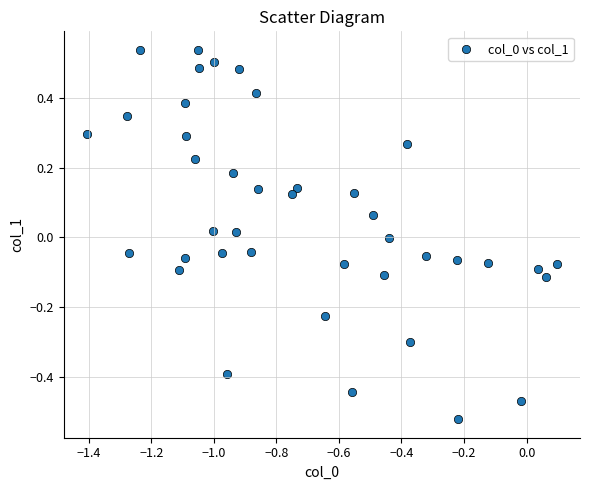

What is the range of X values (max minus min)?

1.5